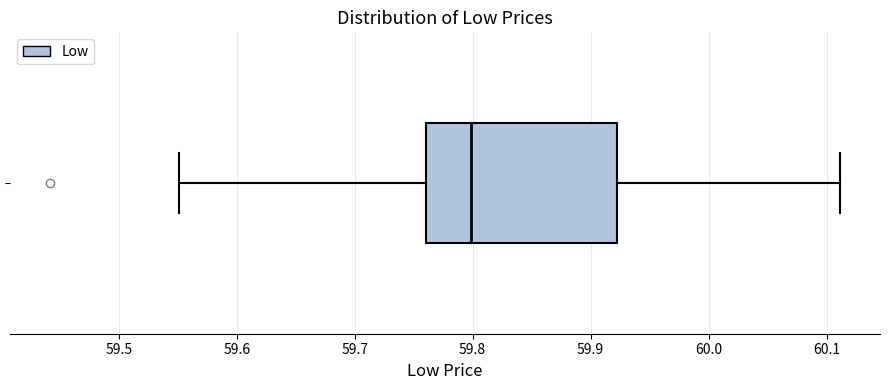

Where does the median line of the box sit on the x-axis? The values are not printed on the chart, so give them approximately, as read against the axis.

59.80